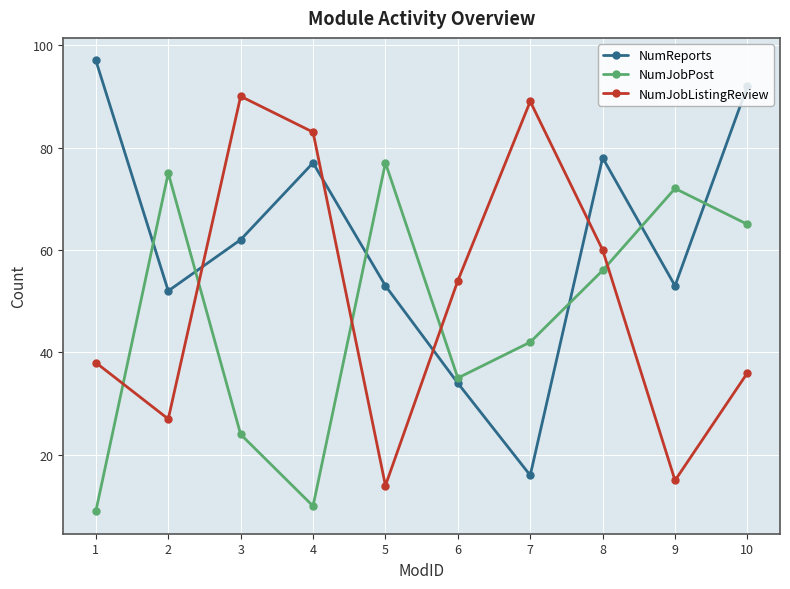

Where does the NumJobListingReview series first go above 54?

3